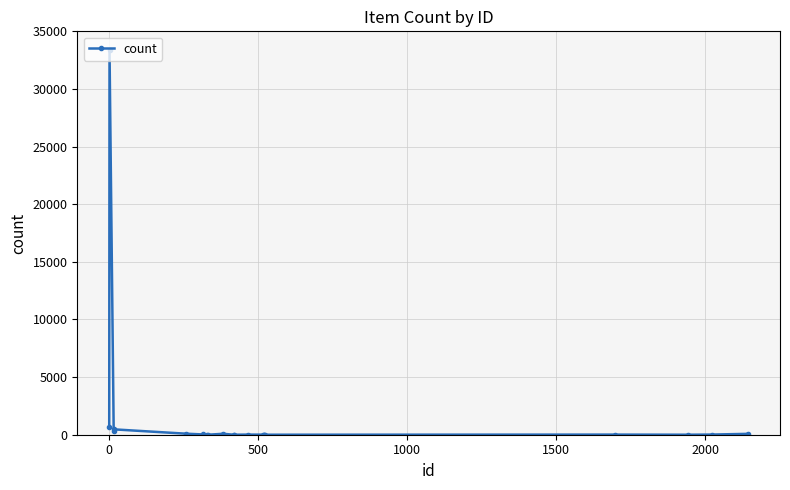

How many series are shown in this chart?

1